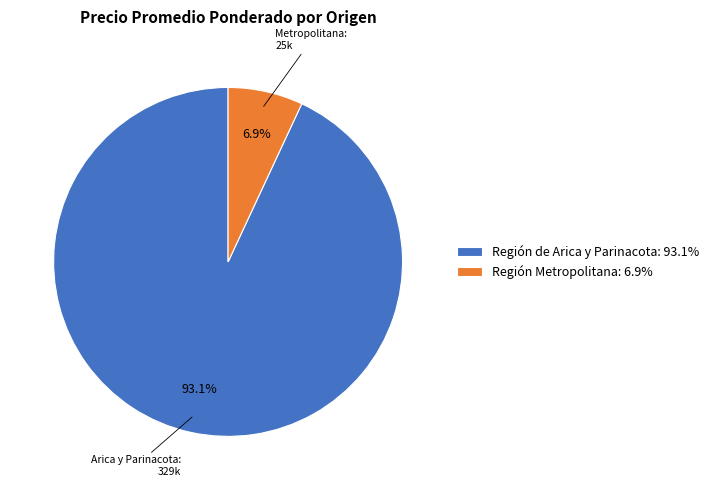

Do Región de Arica y Parinacota: 93.1% and Región Metropolitana: 6.9% together represent more than half of the pie?

Yes